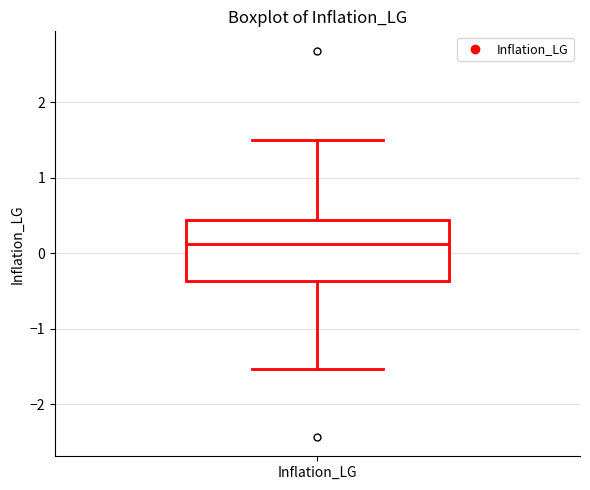

Transcribe this box plot: give where the median line is, the range the box spans, and where the two whiskers end, as read against the y-axis. The values are not printed on the chart, so give them approximately, as read against the axis.

median 0.1, box -0.4 to 0.4, whiskers -1.5 to 1.5